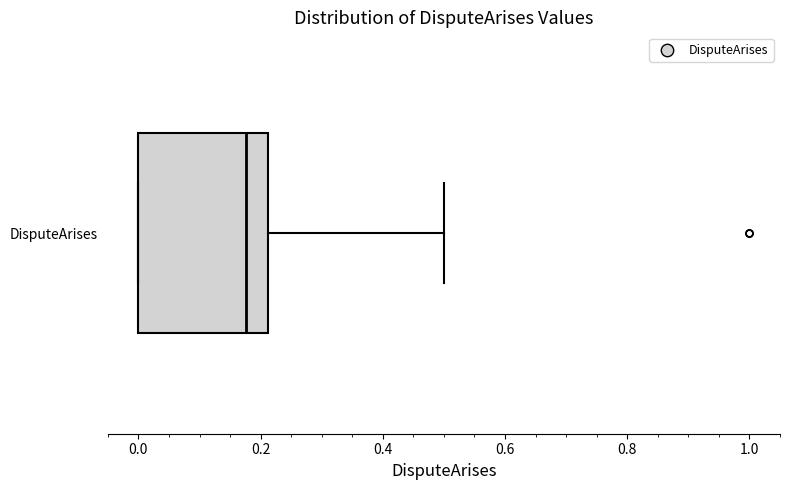

Read this box plot against the x-axis: the position of the median line, the range covered by the box, and the ends of both whiskers. The values are not printed on the chart, so give them approximately, as read against the axis.

median 0.18, box 0.00 to 0.22, whiskers 0.00 to 0.50